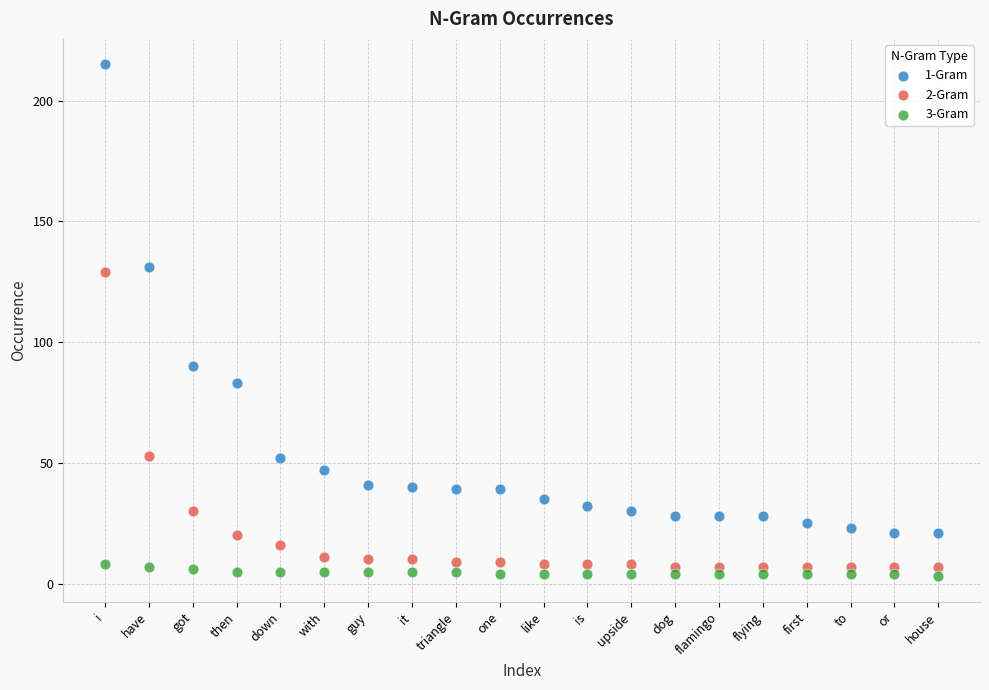

How many data points are displayed?

60